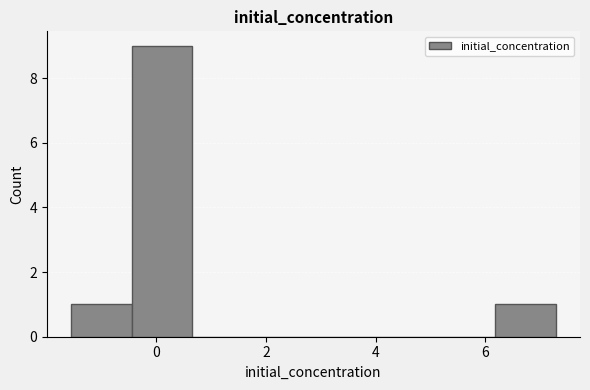

Which range on the x-axis has the tallest bar?

-0.4 to 0.6